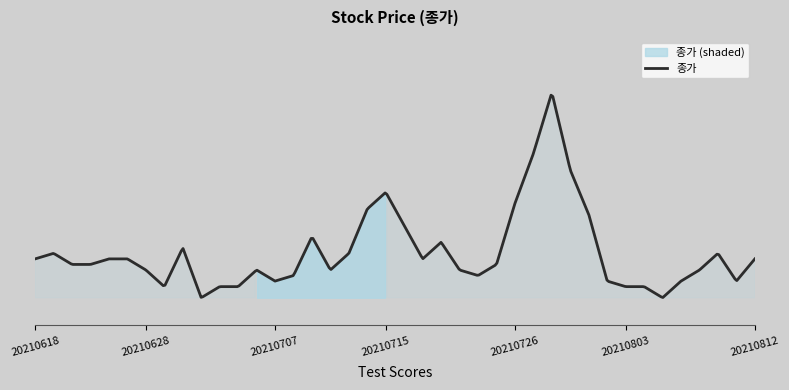

How many data points does each series have?

40